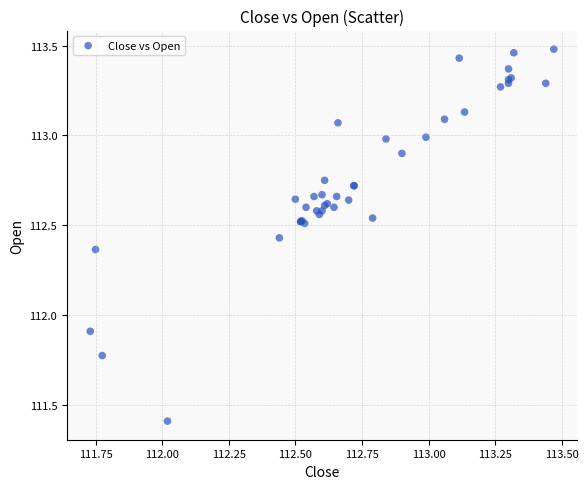

What Y value in the scatter plot is closest to 112?

111.9